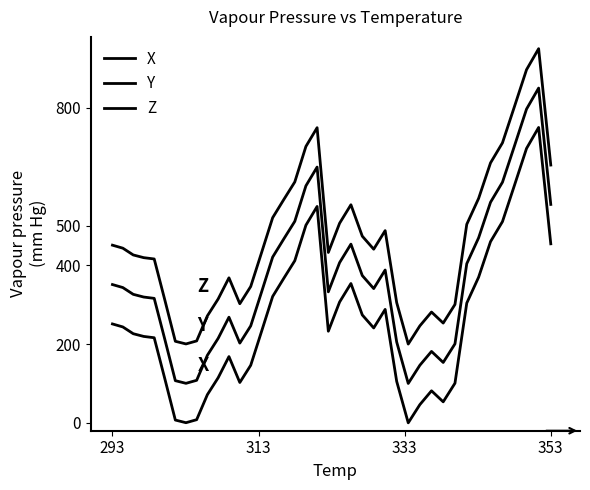

Reading left to right, what are all the values shown in this chart?

X: 251.1	243.5	226.3	219.4	216.1	112.7	7.1	0.4	8.0	71.6	114.5	168.2	102.5	146.2	233.0	320.9	366.6	411.7	501.9	549.4	232.7	306.8	353.8	274.0	240.9	288.1	105.4	0.0	46.2	81.4	53.4	100.6	304.1	369.9	460.1	511.0	603.2	696.7	750.0	454.6
Y: 351.1	343.5	326.3	319.4	316.1	212.7	107.1	100.4	108.0	171.6	214.5	268.2	202.5	246.2	333.0	420.9	466.6	511.7	601.9	649.4	332.7	406.8	453.8	374.0	340.9	388.1	205.4	100.0	146.2	181.4	153.4	200.6	404.1	469.9	560.1	611.0	703.2	796.7	850.0	554.6
Z: 451.1	443.5	426.3	419.4	416.1	312.7	207.1	200.4	208.0	271.6	314.5	368.2	302.5	346.2	433.0	520.9	566.6	611.7	701.9	749.4	432.7	506.8	553.8	474.0	440.9	488.1	305.4	200.0	246.2	281.4	253.4	300.6	504.1	569.9	660.1	711.0	803.2	896.7	950.0	654.6